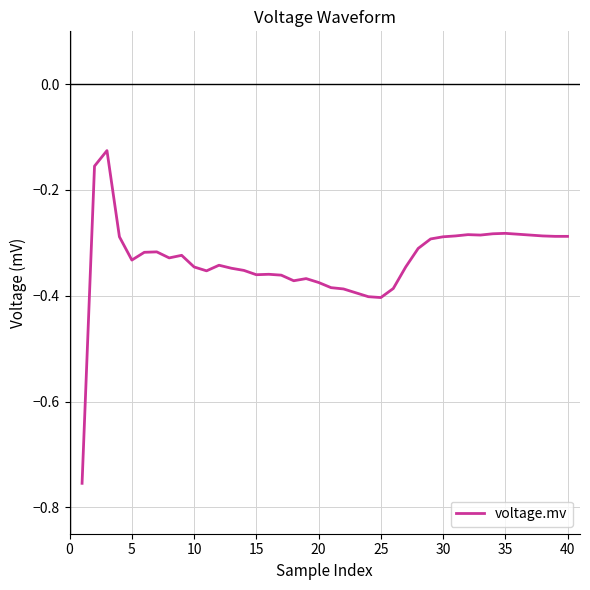

What is the difference between the maximum and minimum values?

0.6